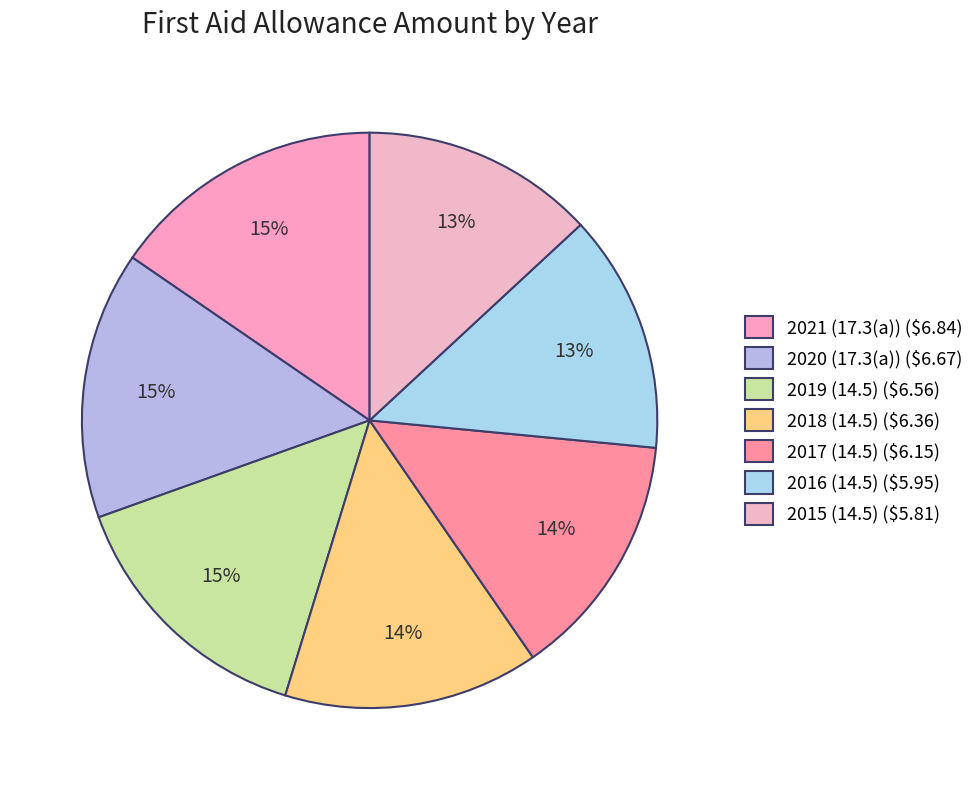

What percentage is the 2019 (14.5) slice, to the nearest percent?

15%